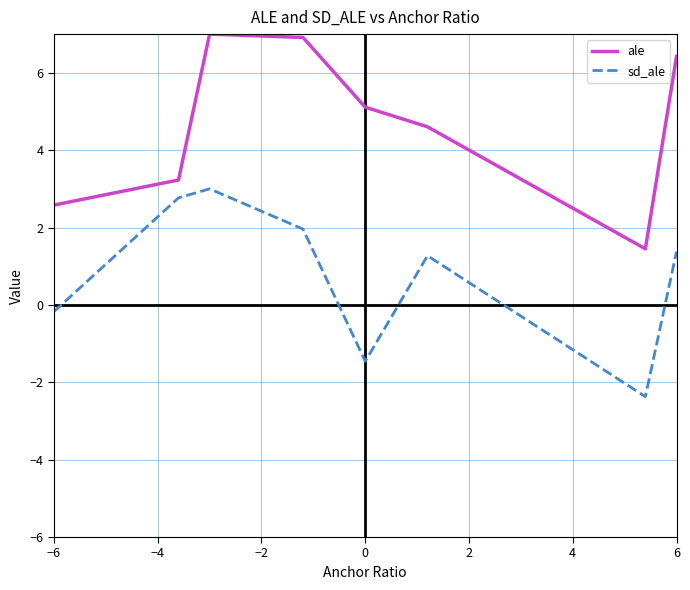

Which series has the largest total across all categories?

ale